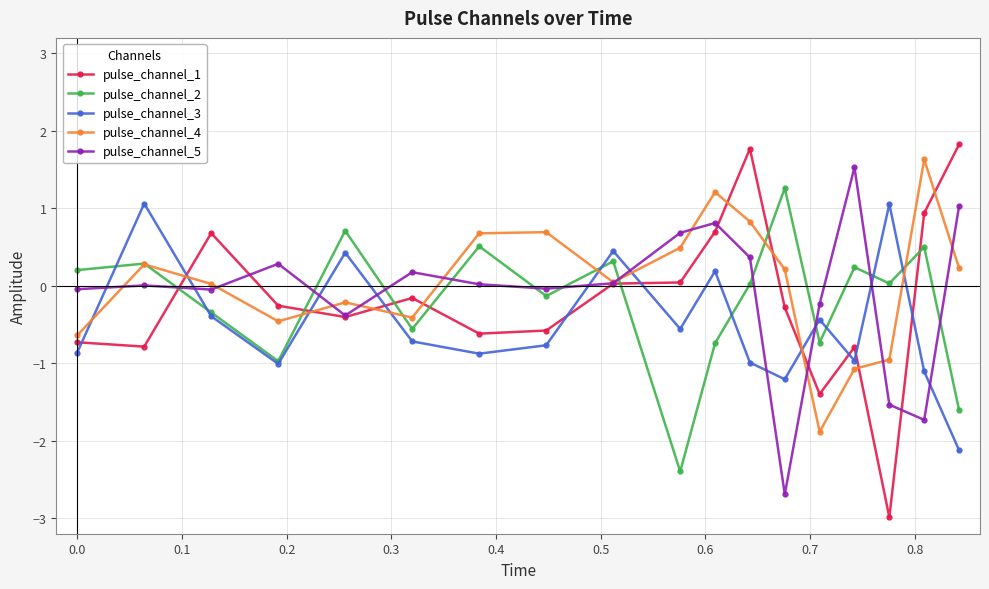

What is the highest value of the pulse_channel_2 series?

1.3